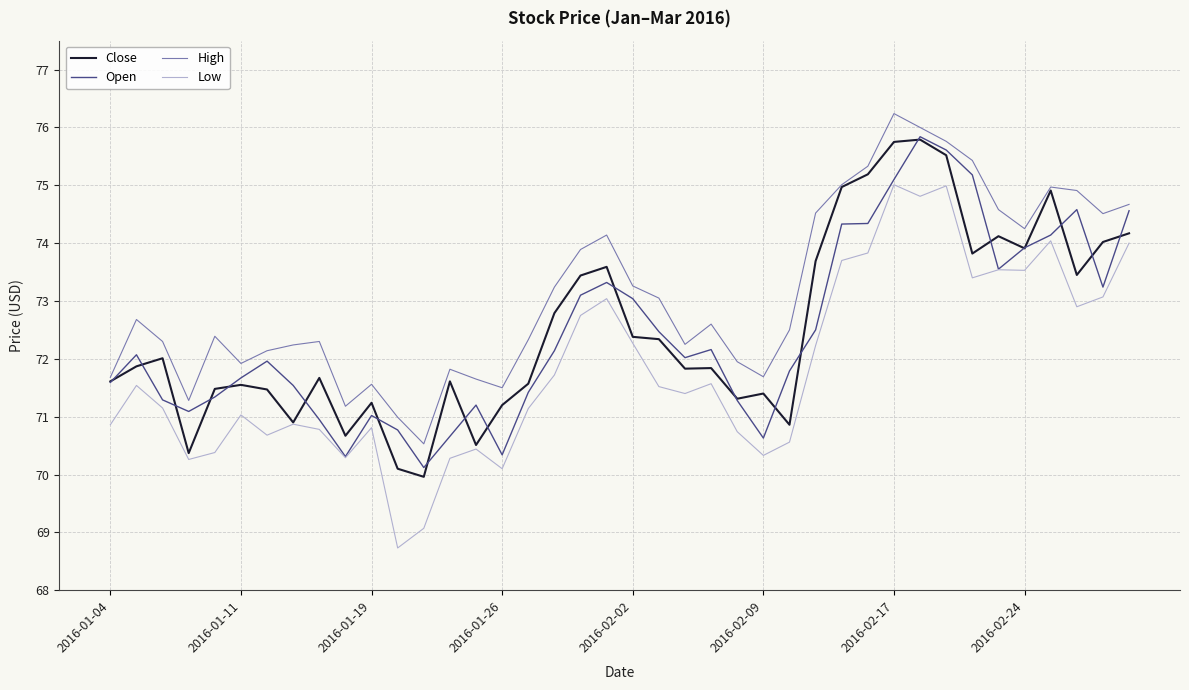

What is the maximum value shown in the chart?

76.2